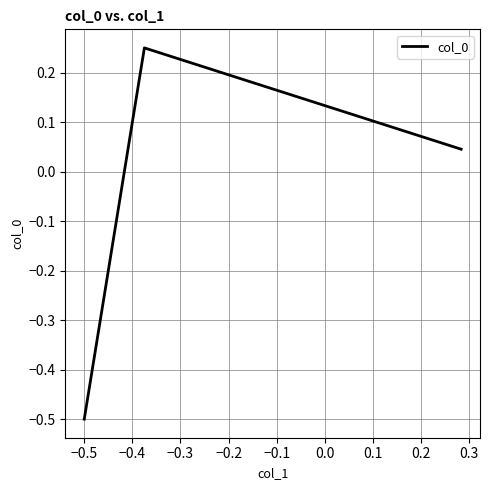

What is the difference between the second highest and minimum values?

0.5